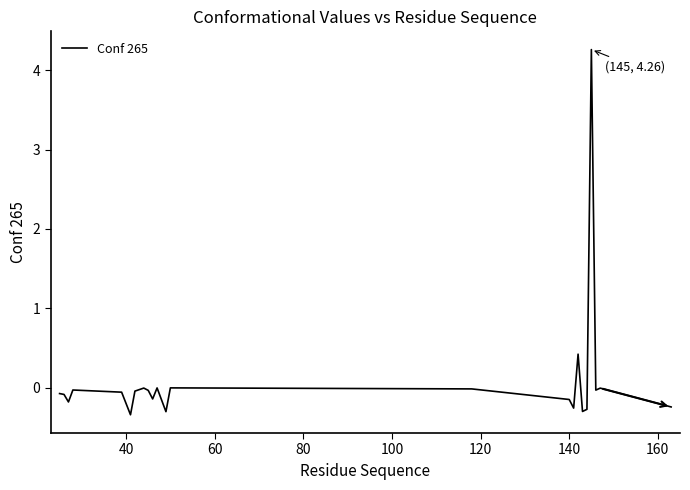

What is the difference between the maximum and minimum values?

4.6